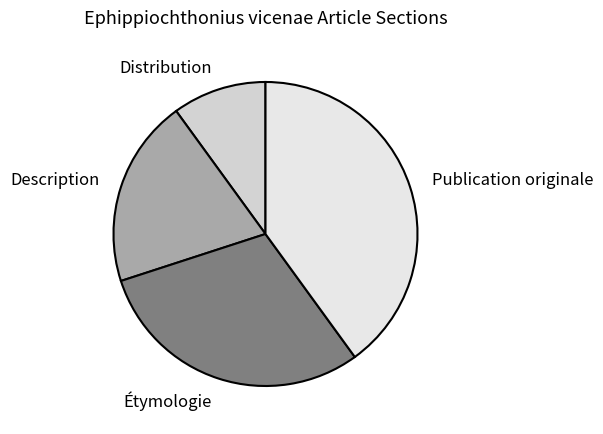

Count the number of slices in the pie.

4